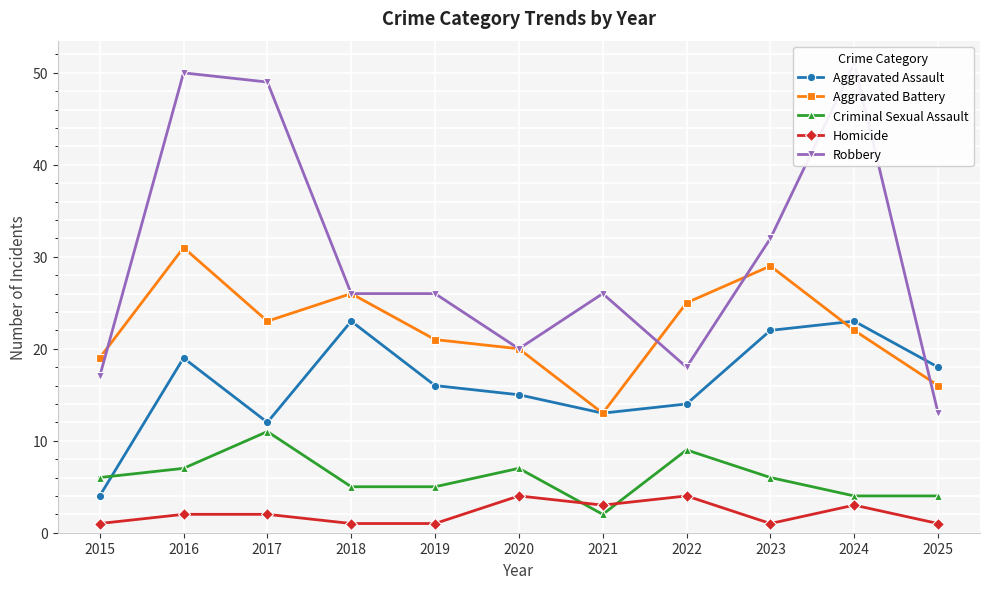

What is the difference between the maximum and minimum values in the Homicide series?

3